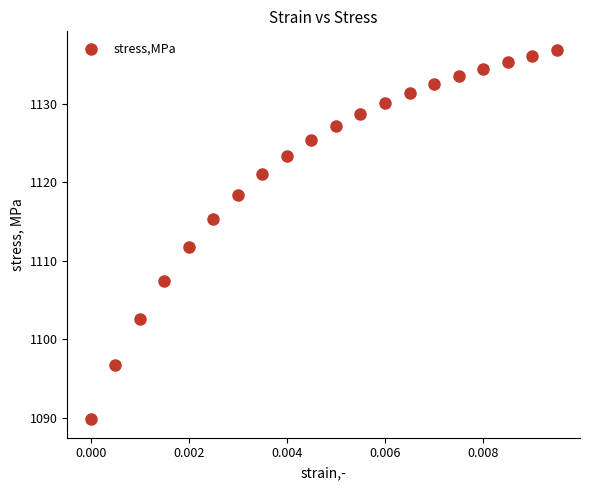

What Y value in the scatter plot is closest to 1113?

1111.7